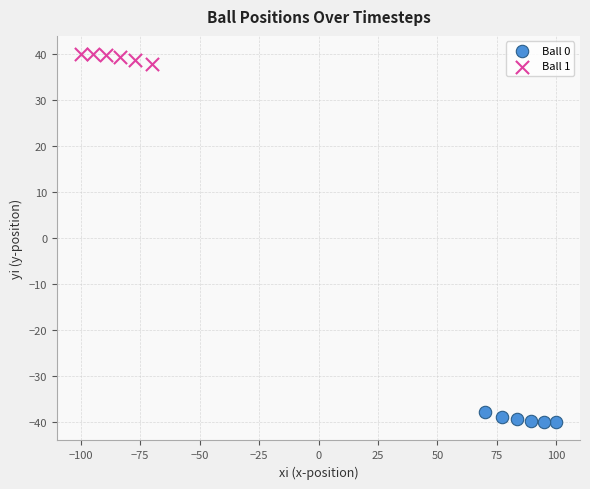

Which series reaches the minimum Y coordinate?

Ball 0